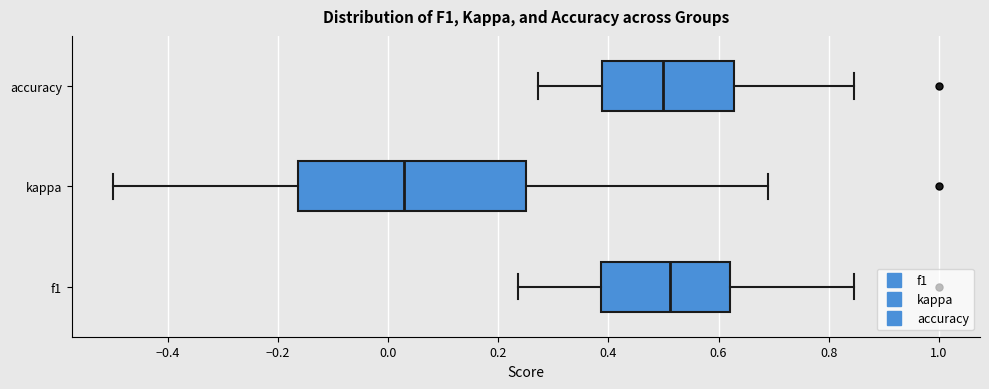

Which box has the furthest to the left median line?

kappa